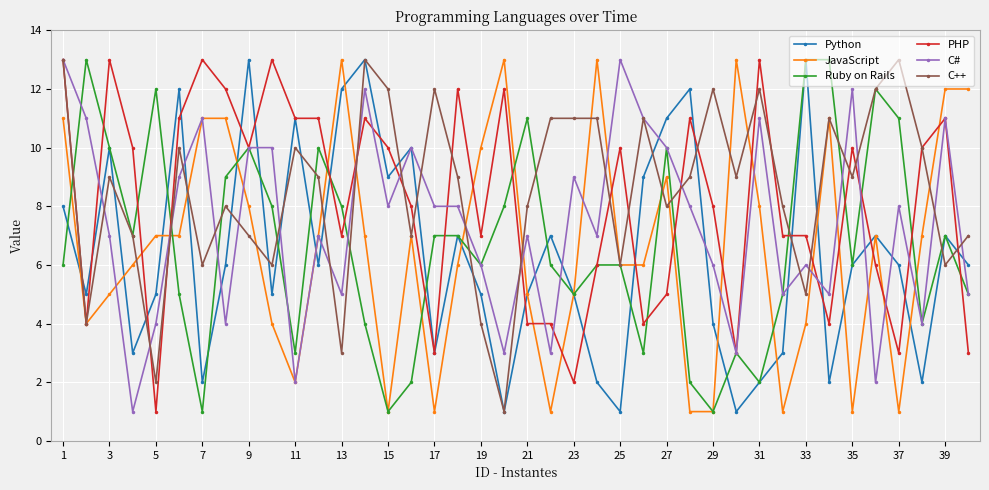

Which series has the largest total across all categories?

C++